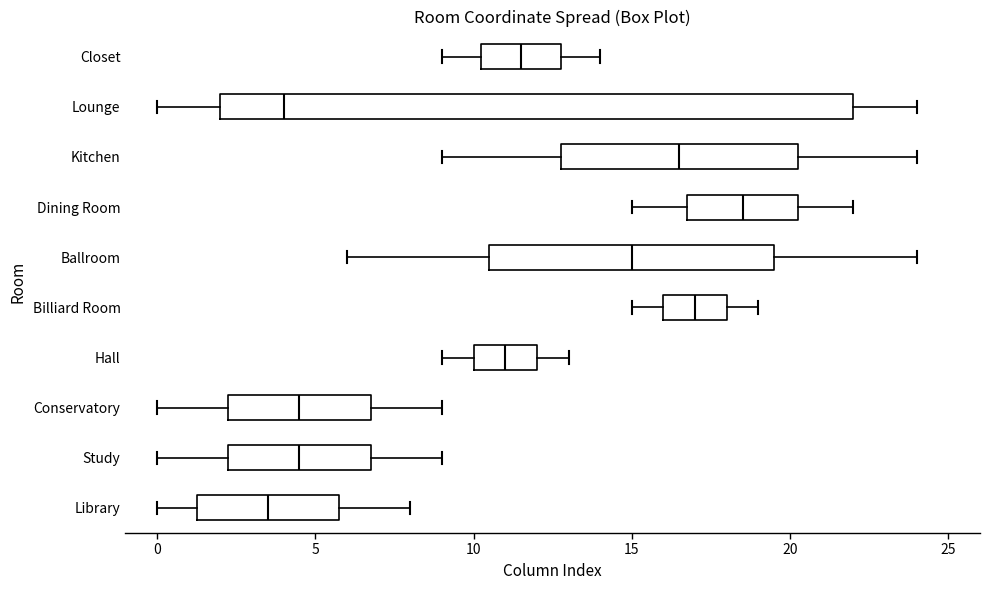

Where is the right edge of the box for Conservatory on the x-axis? The values are not printed on the chart, so give them approximately, as read against the axis.

7.0